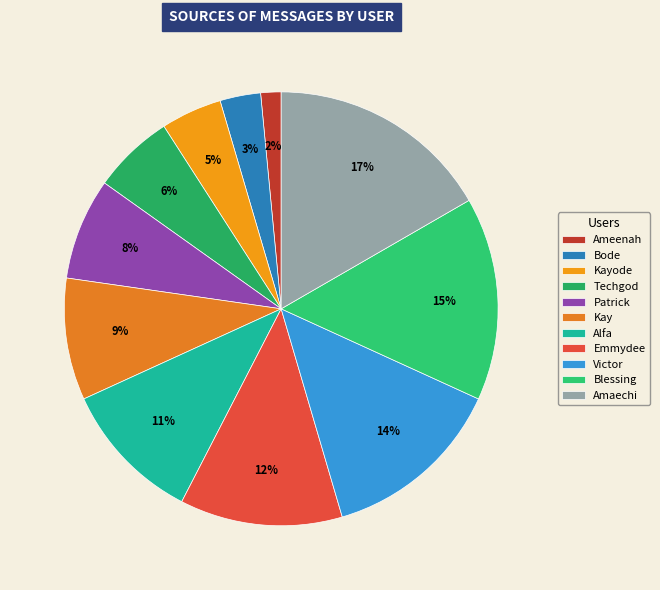

Is the sum of Bode and Alfa greater than half?

No